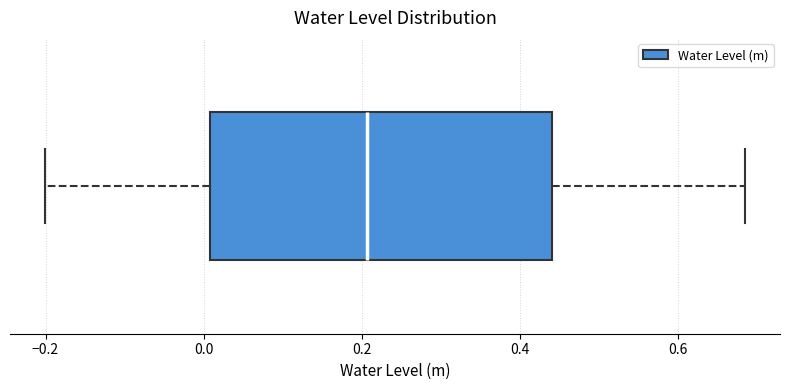

Transcribe this box plot: give where the median line is, the range the box spans, and where the two whiskers end, as read against the x-axis. The values are not printed on the chart, so give them approximately, as read against the axis.

median 0.20, box 0.00 to 0.44, whiskers -0.20 to 0.68